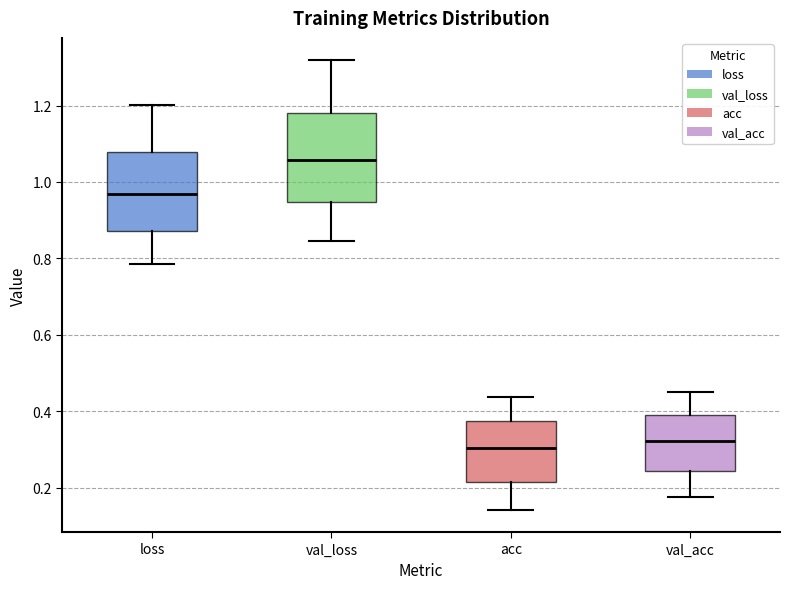

Reading left to right, transcribe this box plot: for each box, give where its median line is, the range the box spans, and where its two whiskers end, as read against the y-axis. The values are not printed on the chart, so give them approximately, as read against the axis.

loss: median 0.96, box 0.88 to 1.08, whiskers 0.78 to 1.20
val_loss: median 1.06, box 0.94 to 1.18, whiskers 0.84 to 1.32
acc: median 0.30, box 0.22 to 0.38, whiskers 0.14 to 0.44
val_acc: median 0.32, box 0.24 to 0.38, whiskers 0.18 to 0.46